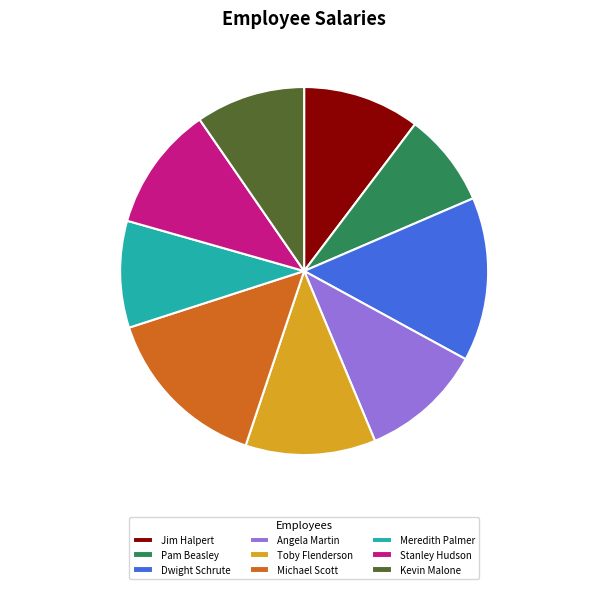

Do Jim Halpert and Toby Flenderson together represent more than half of the pie?

No